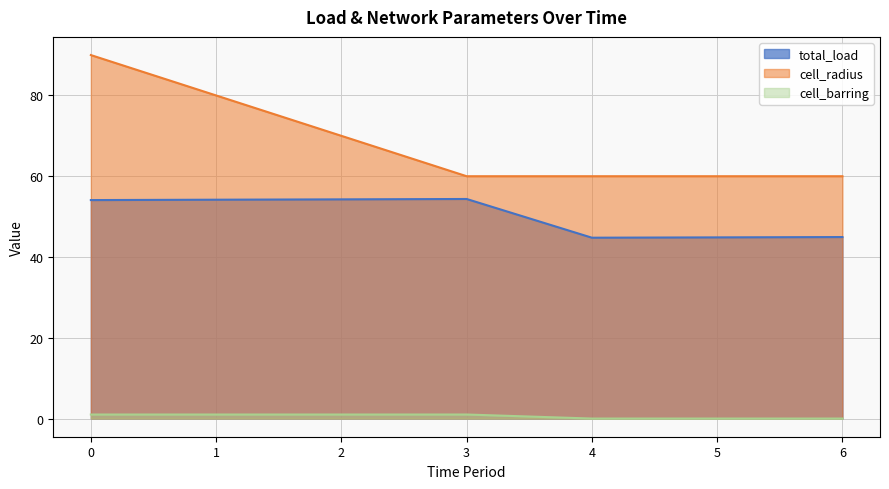

Which series has the largest total across all categories?

cell_radius